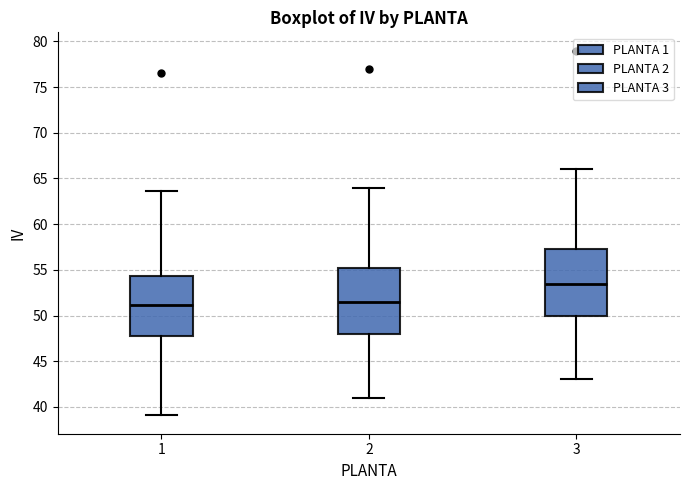

Where is the upper edge of the box at x = 2 on the y-axis? The values are not printed on the chart, so give them approximately, as read against the axis.

55.5